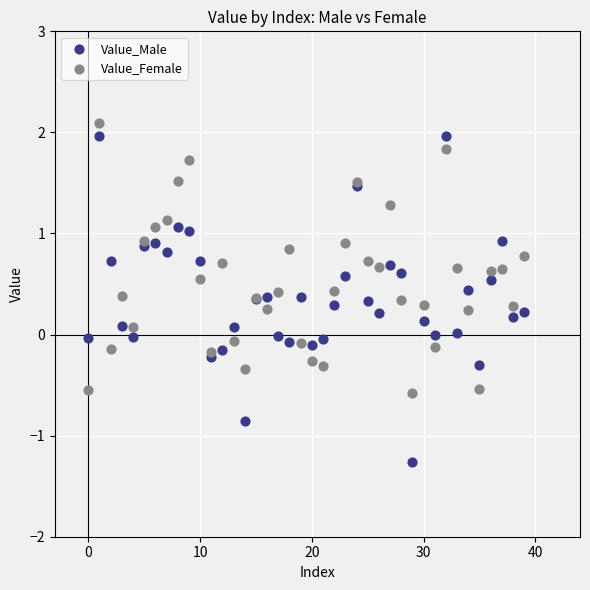

Which series reaches the minimum Y coordinate?

Value_Male